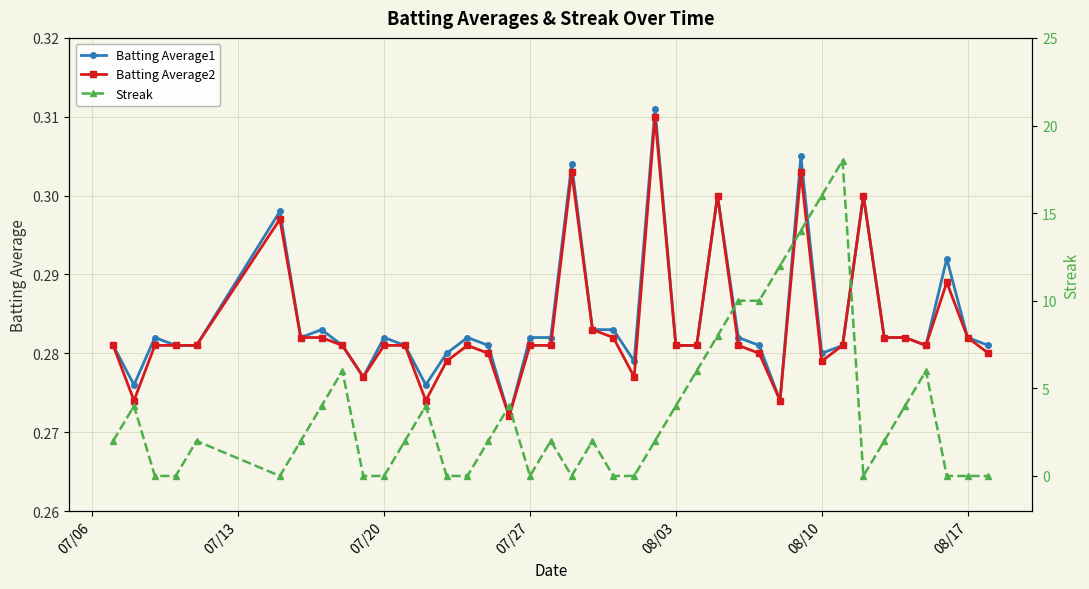

How many interior local peaks does the Batting Average2 series have?

8